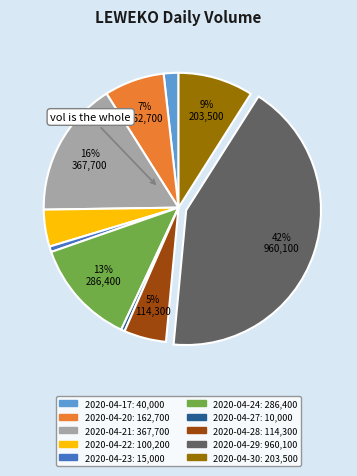

To the nearest percent, what is the difference between the largest and smallest slice percentages?

42%